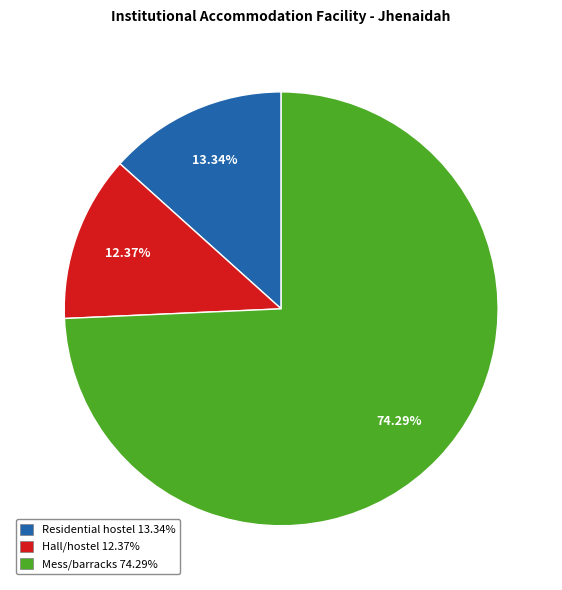

What is the total percentage of Mess/barracks and Residential hostel?

87.6%